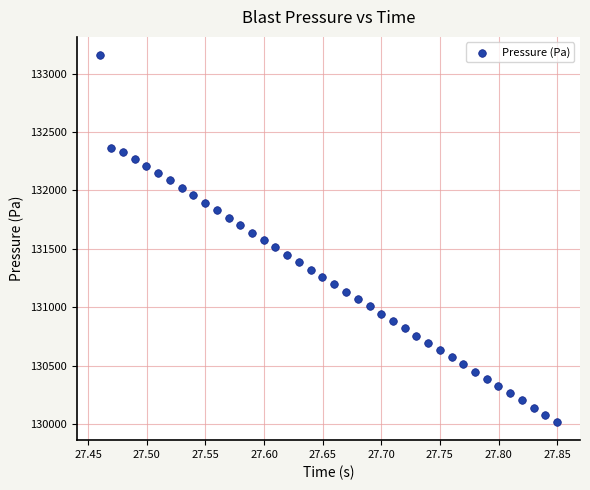

What is the range of Y values (max minus min)?

3136.9